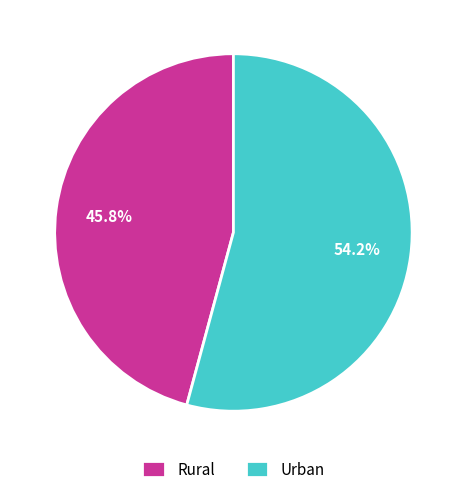

The Rural slice represents 36% of the pie. True or false?

False